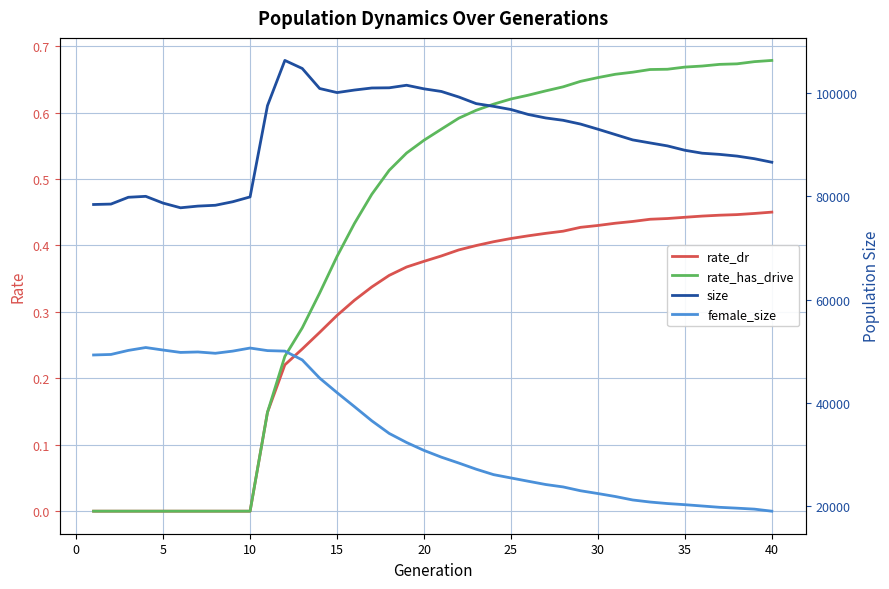

The value of rate_dr at 15 is 0.3. True or false?

True